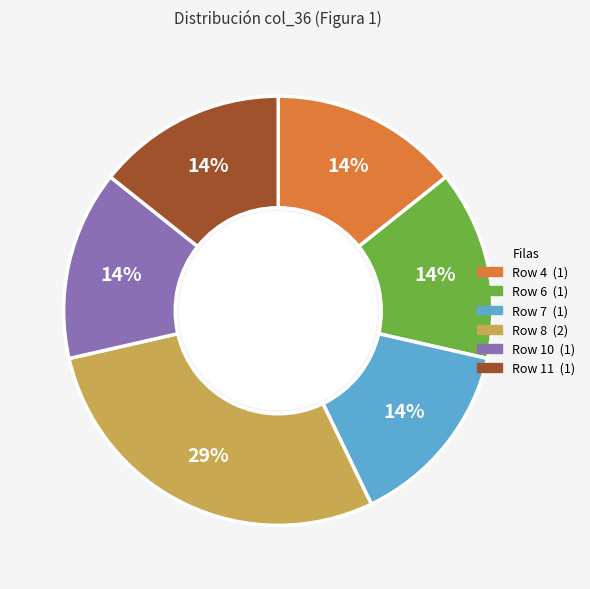

Is there any slice that represents more than half of the pie?

No